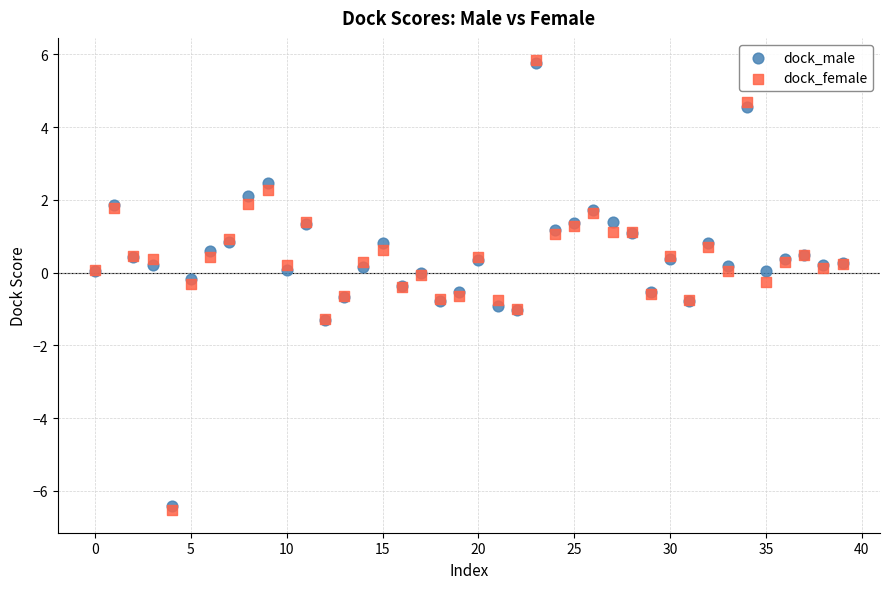

What are all the series names shown in the legend?

dock_male, dock_female